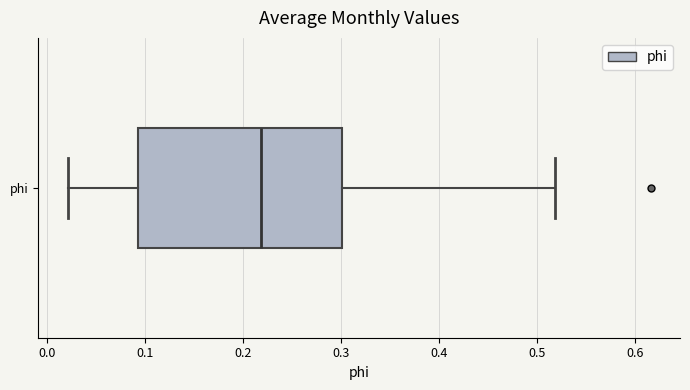

Where is the right edge of the box for phi on the x-axis? The values are not printed on the chart, so give them approximately, as read against the axis.

0.30